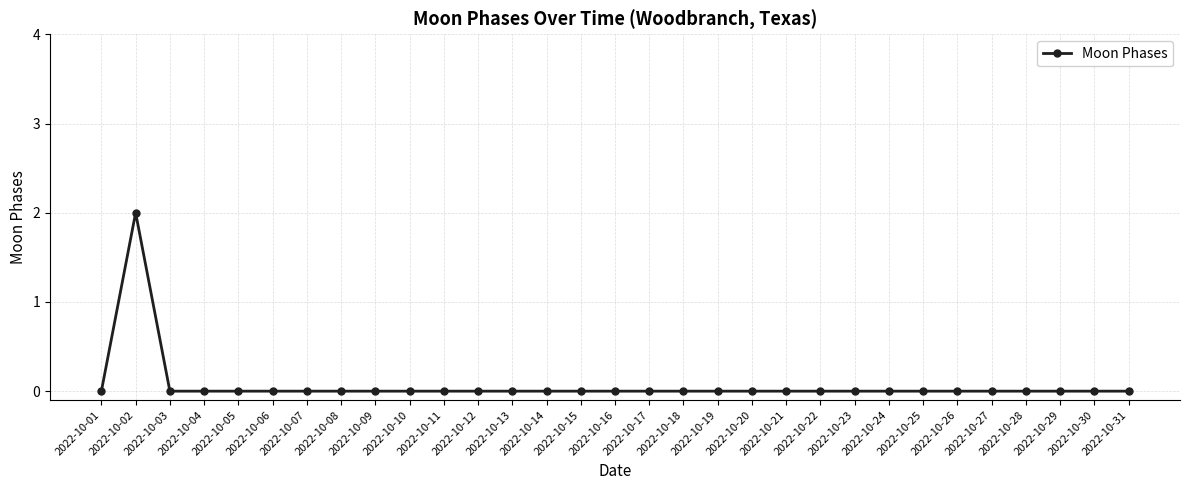

Reading left to right, list all the values displayed in this chart.

0	2	0	0	0	0	0	0	0	0	0	0	0	0	0	0	0	0	0	0	0	0	0	0	0	0	0	0	0	0	0